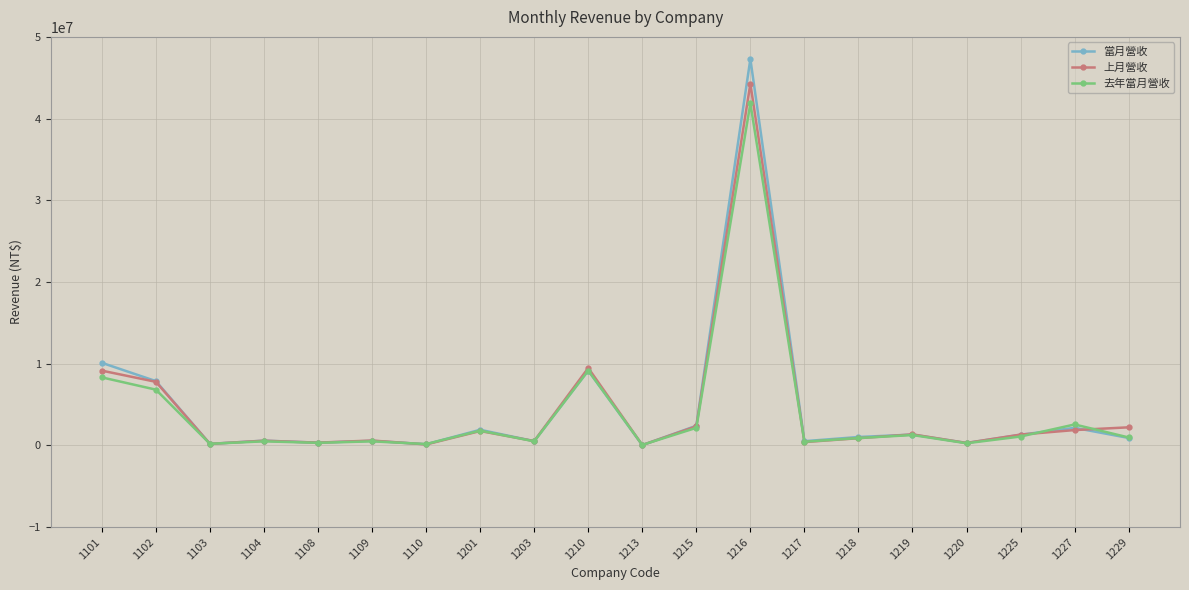

What is the difference between the highest and lowest values at 1213?

22582